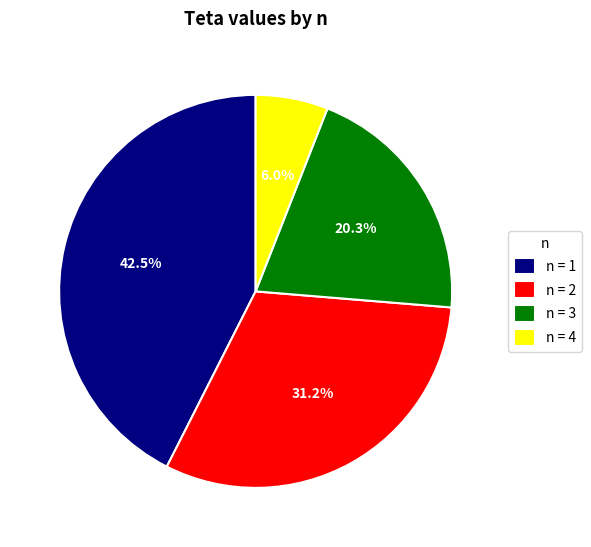

Does any single category account for the majority?

No